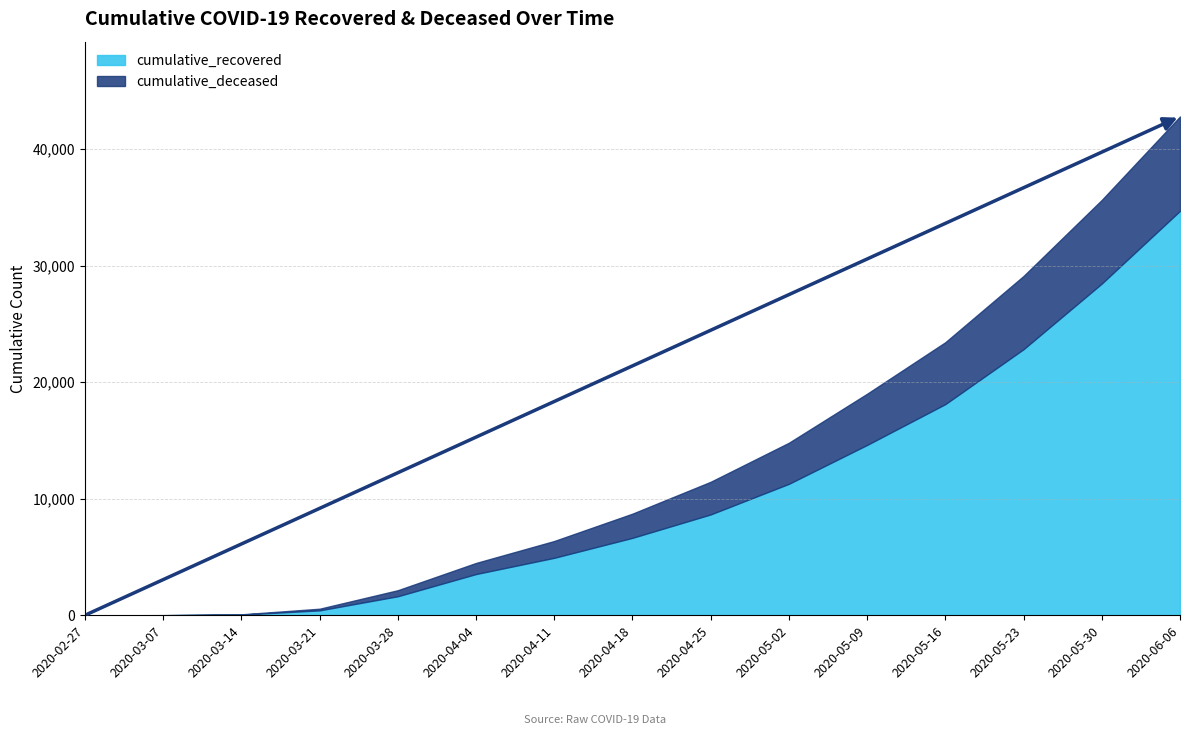

True or false: cumulative_recovered and cumulative_deceased cross at least once.

False